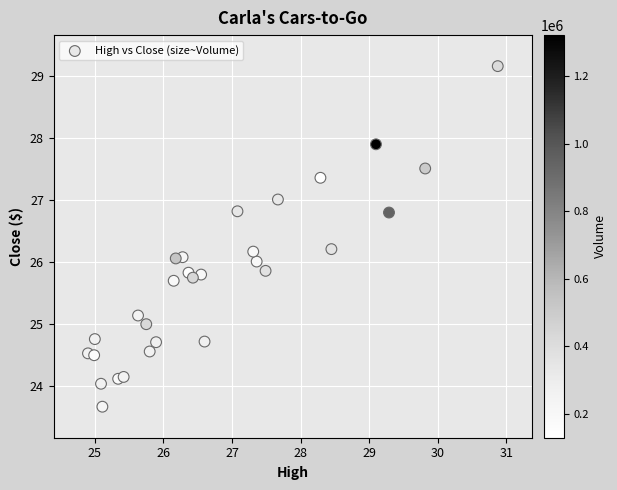

What is the range of X values (max minus min)?

6.0